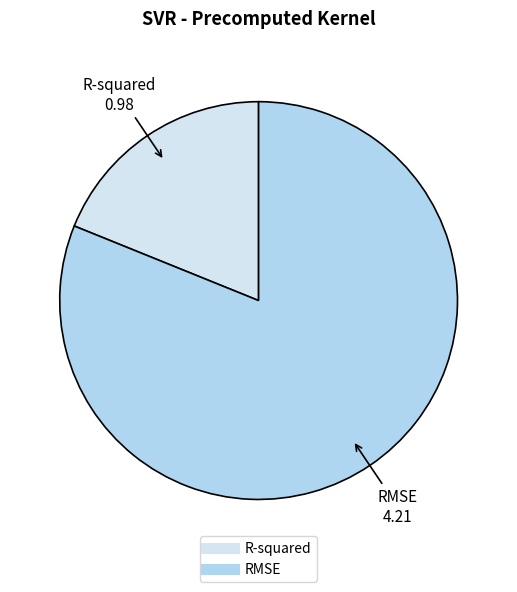

Is the sum of R-squared and RMSE greater than half?

Yes